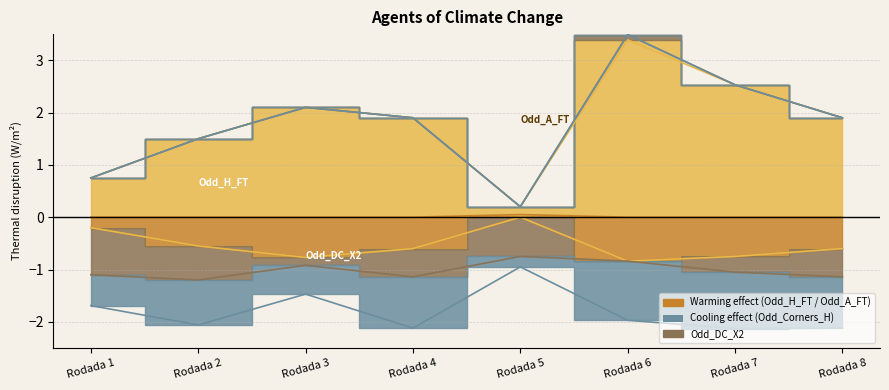

List the labels in order of Odd_A_FT value, largest first.

Rodada 6, Rodada 7, Rodada 3, Rodada 4, Rodada 8, Rodada 2, Rodada 1, Rodada 5